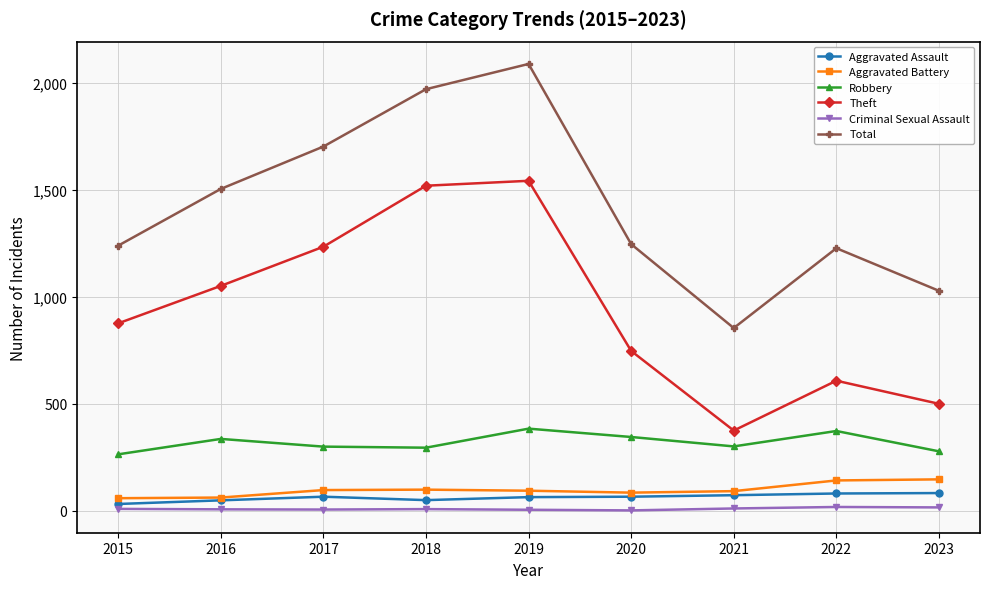

What is the value of the Total point at the 1st from the left?

1238